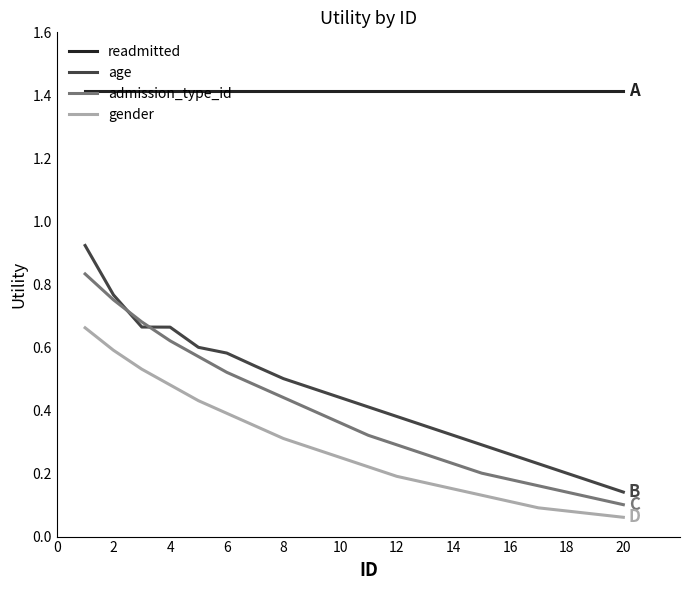

True or false: readmitted and admission_type_id cross at least once.

False